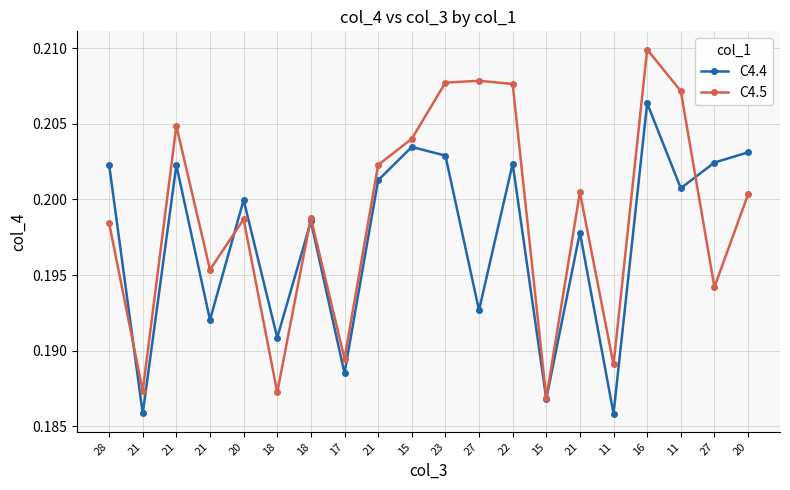

How many series are shown in this chart?

2